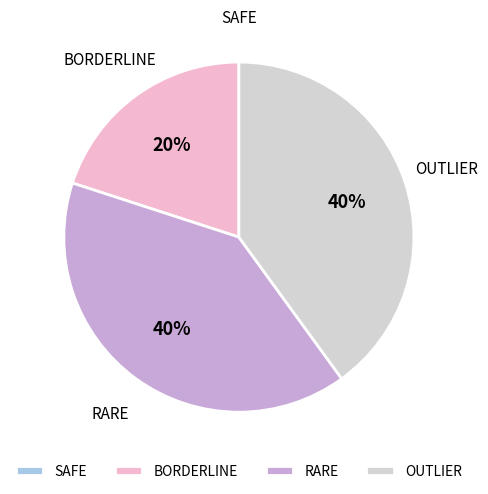

What is the ratio of the value at OUTLIER to the value at BORDERLINE?

2.0